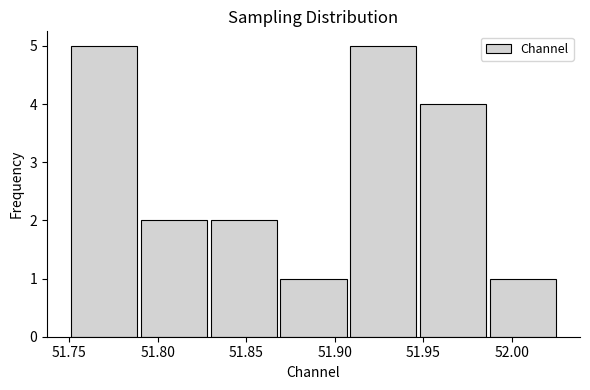

How tall is the bar that spans 51.945 to 51.985 on the x-axis? Neither the bar edges nor the heights are printed on the chart, so give them approximately, as read against the axes.

4